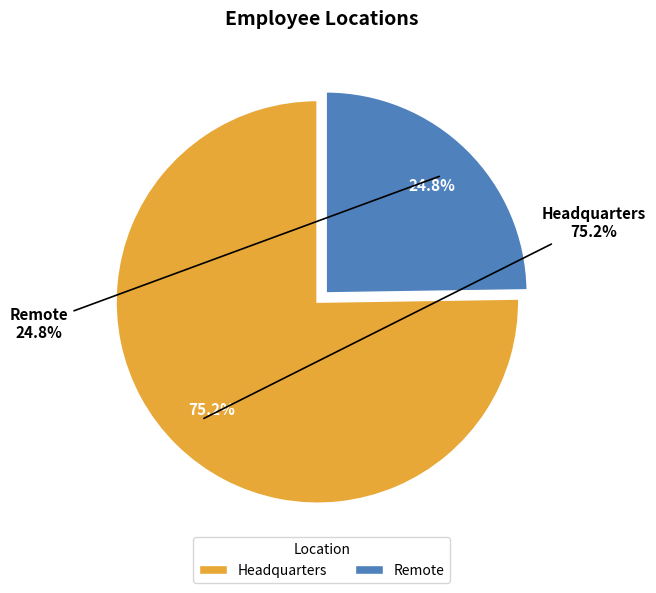

Which slice is the smallest?

Remote